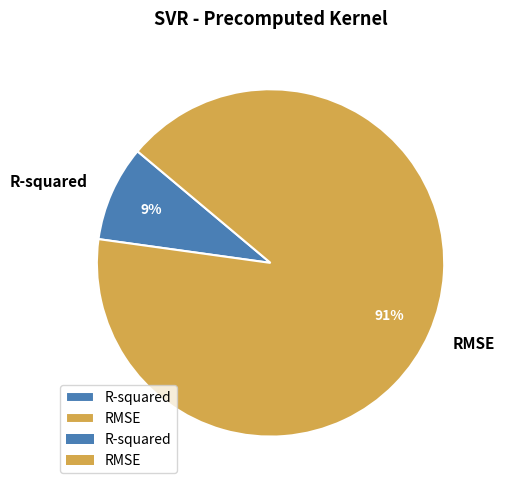

To the nearest percent, what is the difference between the largest and smallest slice percentages?

82%